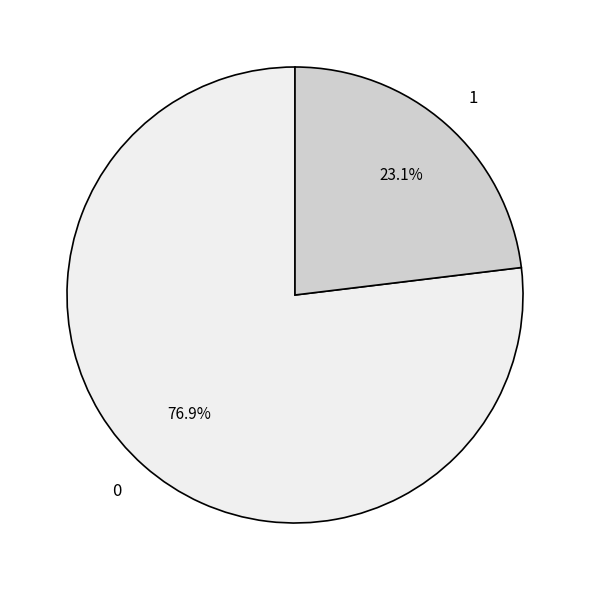

What percentage do 1 and 0 together represent?

100.0%